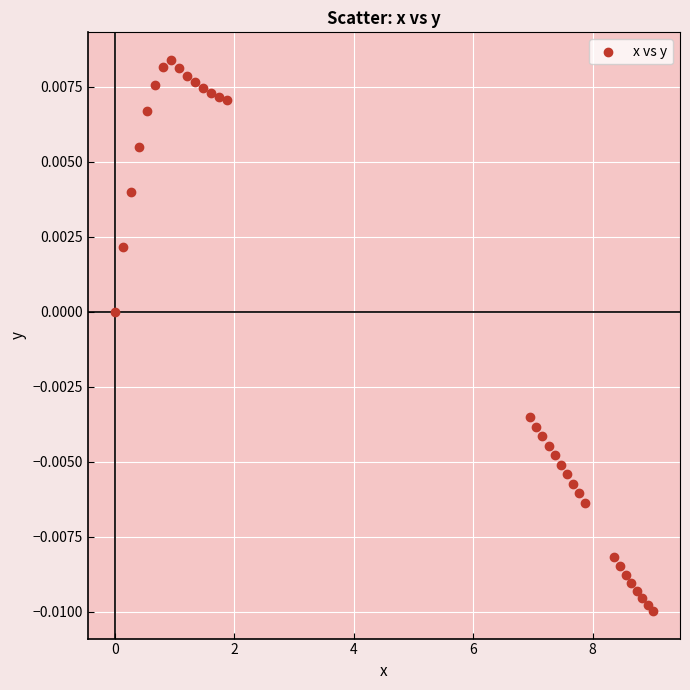

What is the range of X values (max minus min)?

9.0